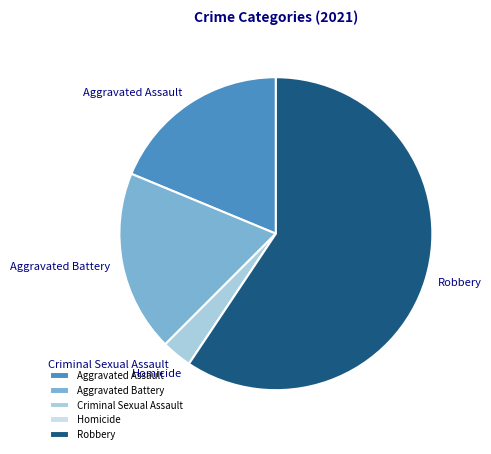

Between Aggravated Battery and Criminal Sexual Assault, which is larger?

Aggravated Battery